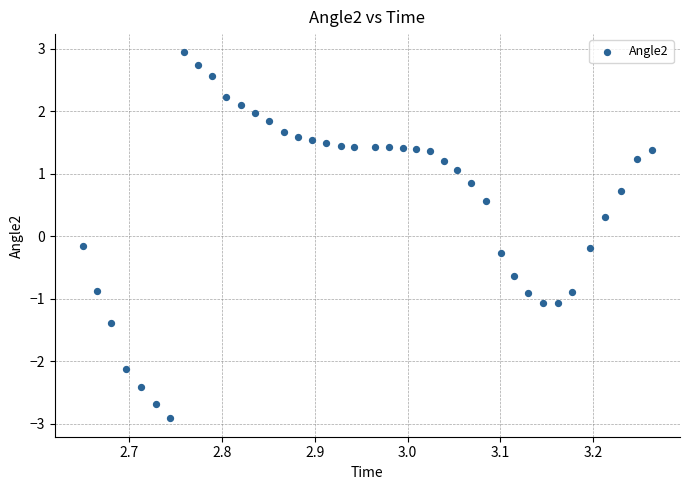

What is the range of X values (max minus min)?

0.6